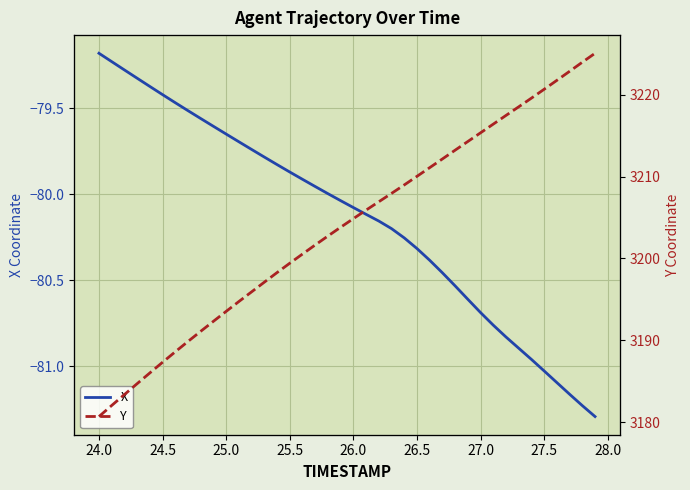

What is the minimum value for X?

-81.3